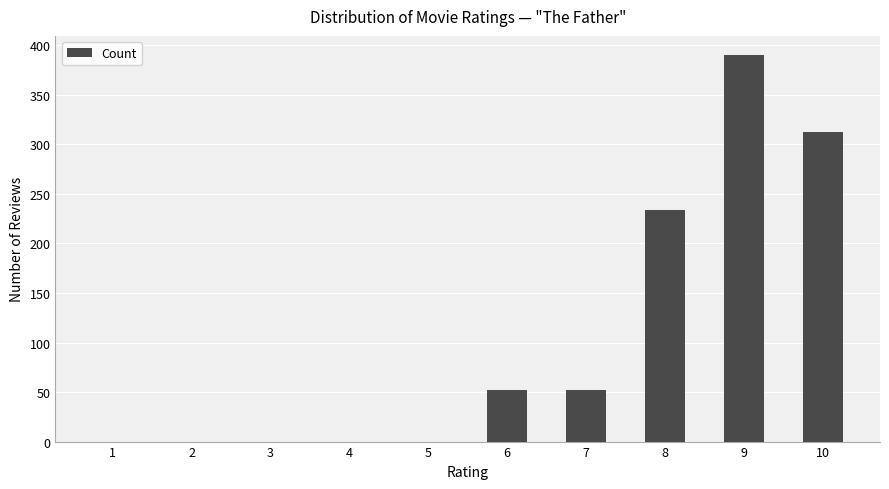

What is the maximum value shown in the chart?

390